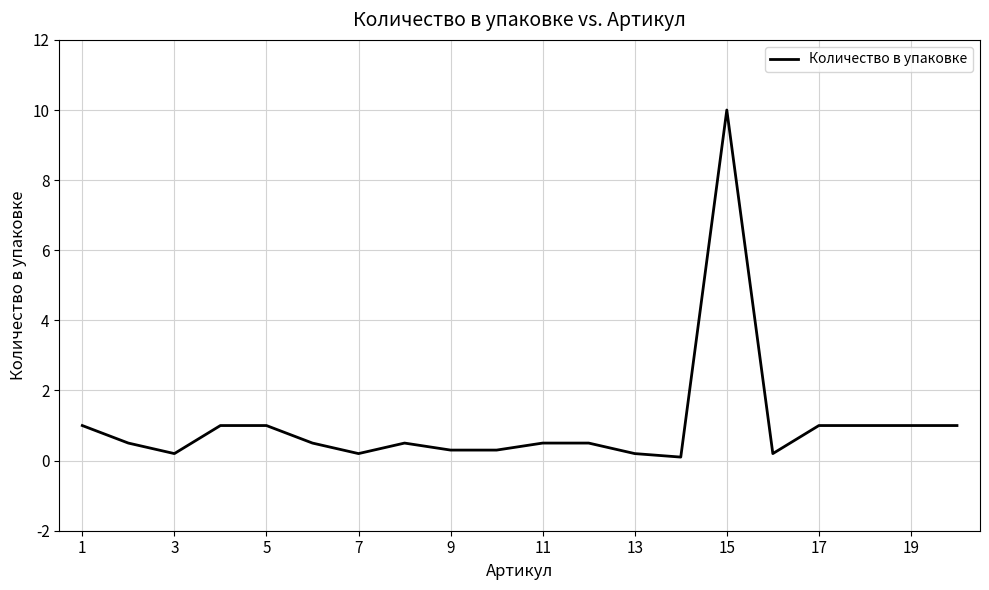

What is the difference between the maximum and minimum values?

9.9